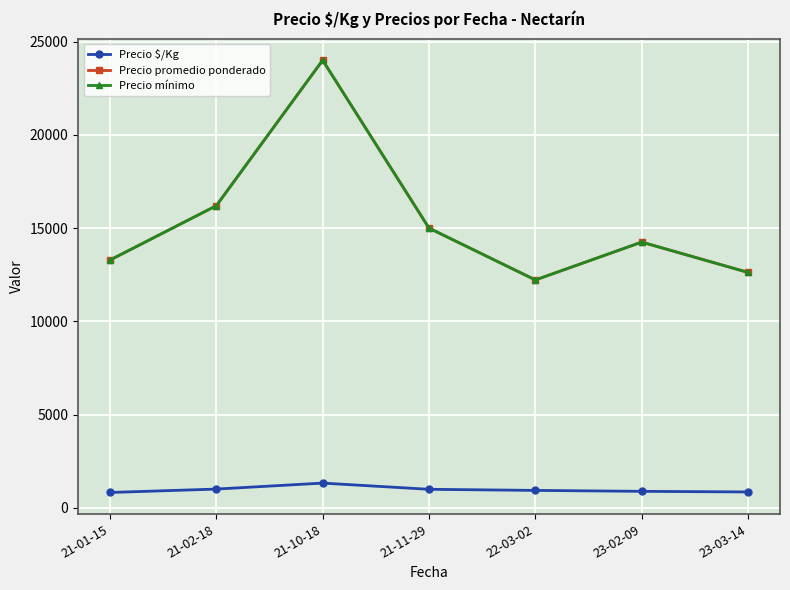

Where does the Precio $/Kg series first go above 941?

21-02-18